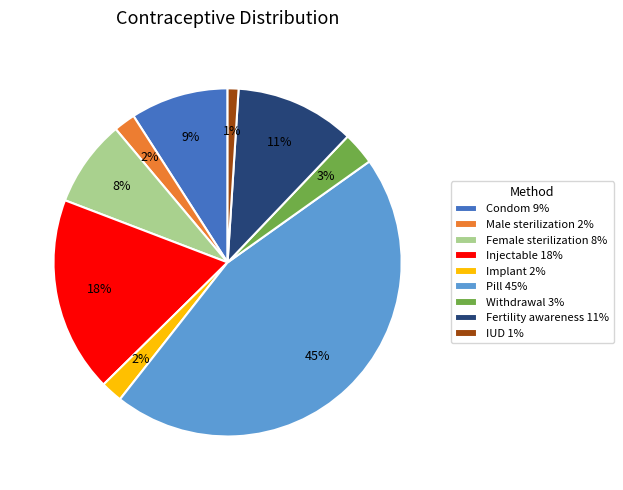

Does Male sterilization account for over 50% of the chart?

No